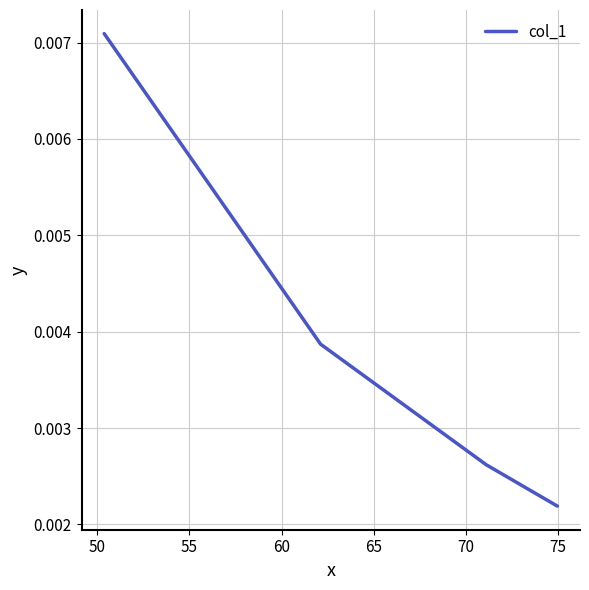

True or false: there are more than 1 points higher than both neighbors.

False